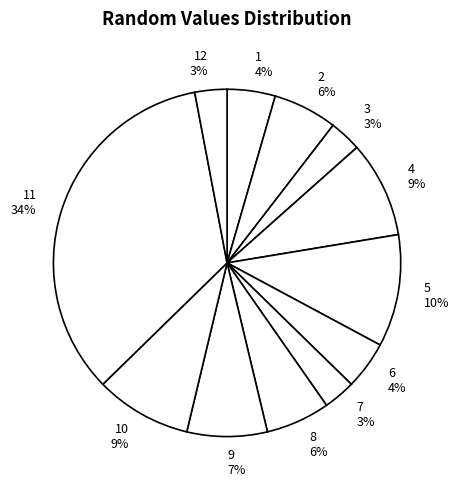

Which category has the smallest portion of the pie?

3